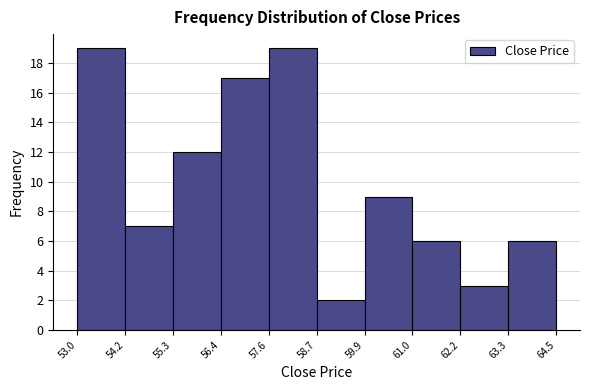

Reading left to right, list every bar in this chart as the range it spans on the x-axis followed by its height. The values are not printed on the chart, so give them approximately, as read against the axis.

53.0 to 54.2: 19
54.2 to 55.3: 7
55.3 to 56.4: 12
56.4 to 57.6: 17
57.6 to 58.7: 19
58.7 to 59.9: 2
59.9 to 61.0: 9
61.0 to 62.2: 6
62.2 to 63.3: 3
63.3 to 64.5: 6